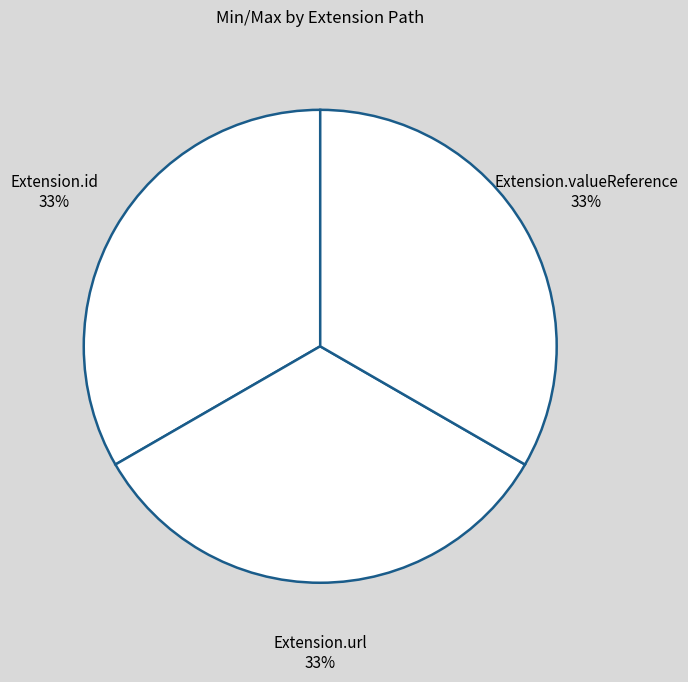

Count the number of slices in the pie.

3